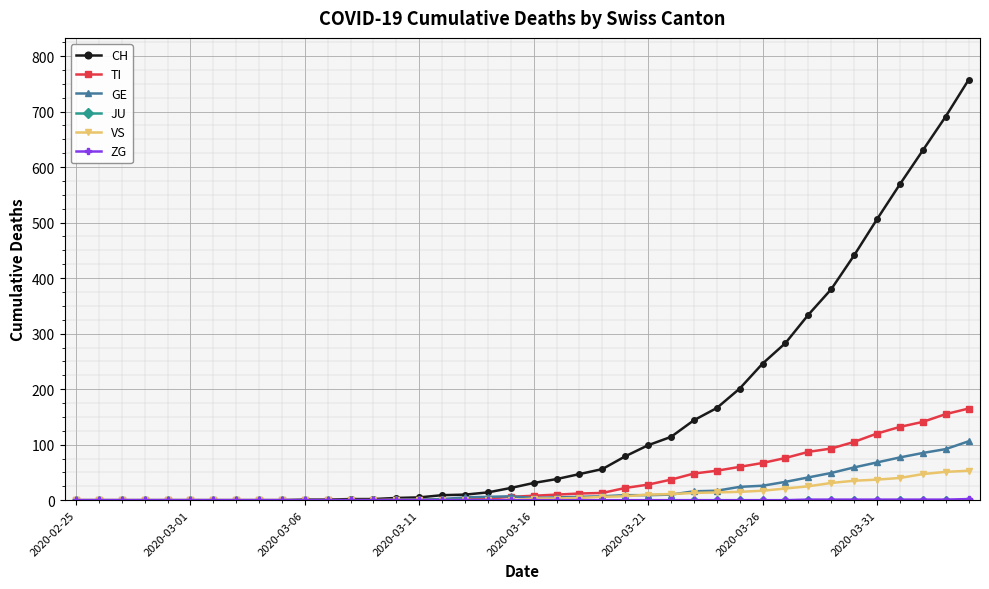

Which series has the largest total across all categories?

CH